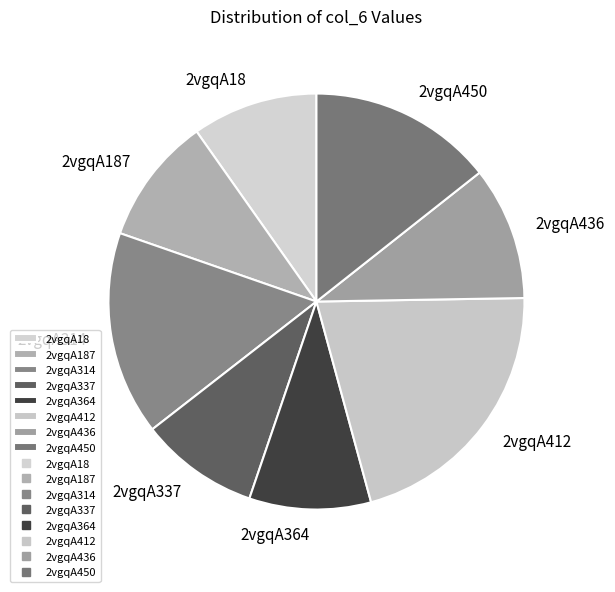

What is the ratio of the value at 2vgqA364 to the value at 2vgqA314?

0.6